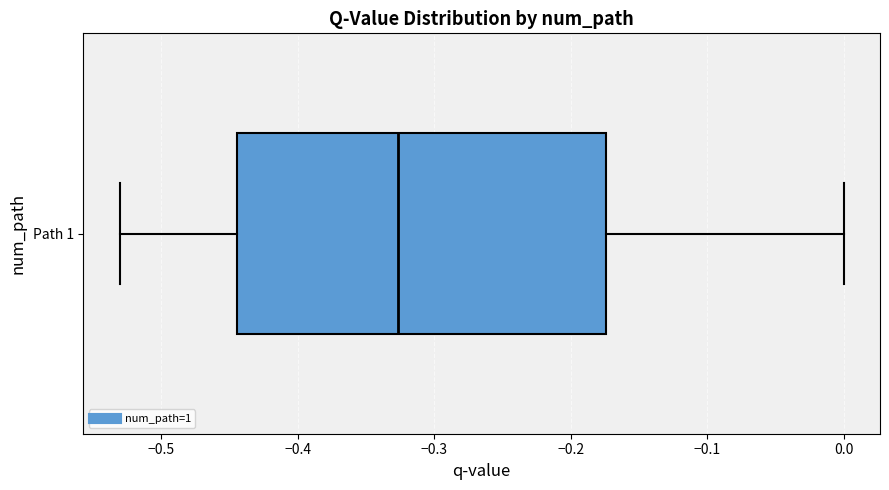

Where is the right edge of the box for Path 1 on the x-axis? The values are not printed on the chart, so give them approximately, as read against the axis.

-0.17